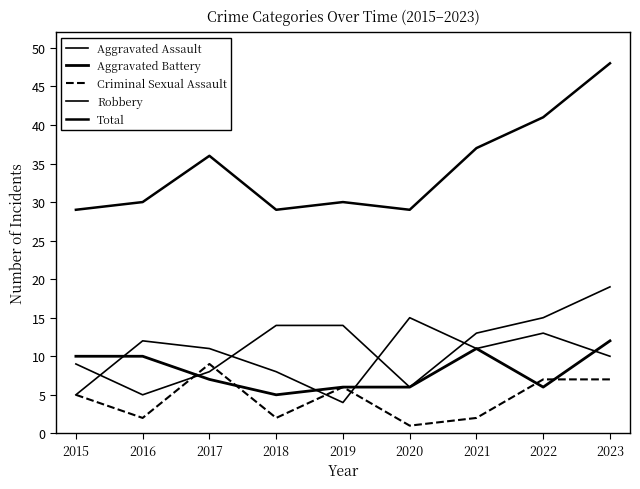

How many lines are shown in the chart?

5